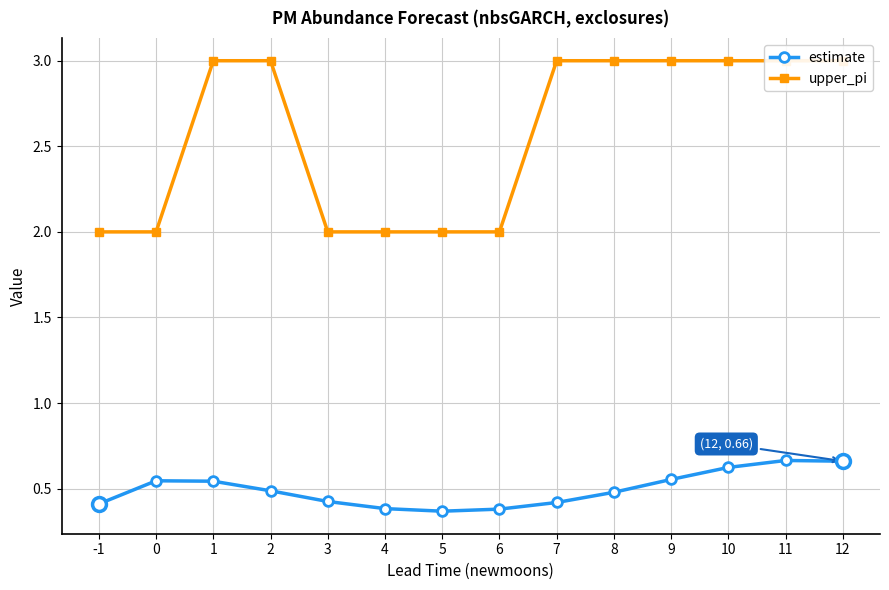

How many lines are shown in the chart?

2